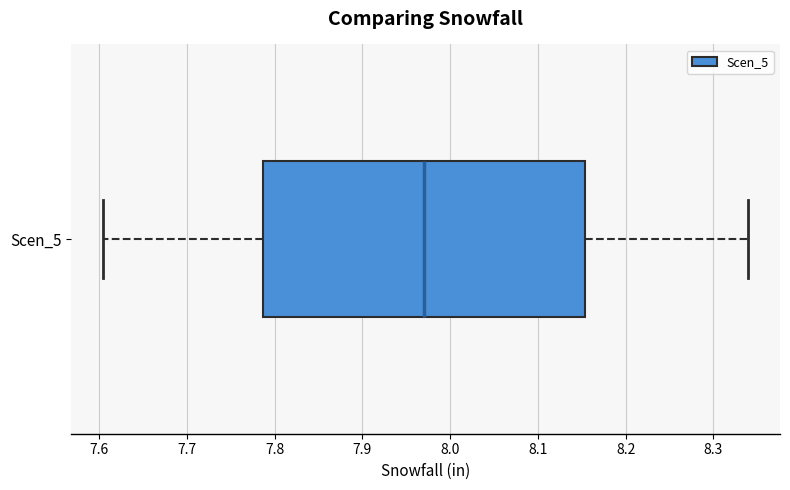

Transcribe this box plot: give where the median line is, the range the box spans, and where the two whiskers end, as read against the x-axis. The values are not printed on the chart, so give them approximately, as read against the axis.

median 7.97, box 7.79 to 8.15, whiskers 7.61 to 8.34